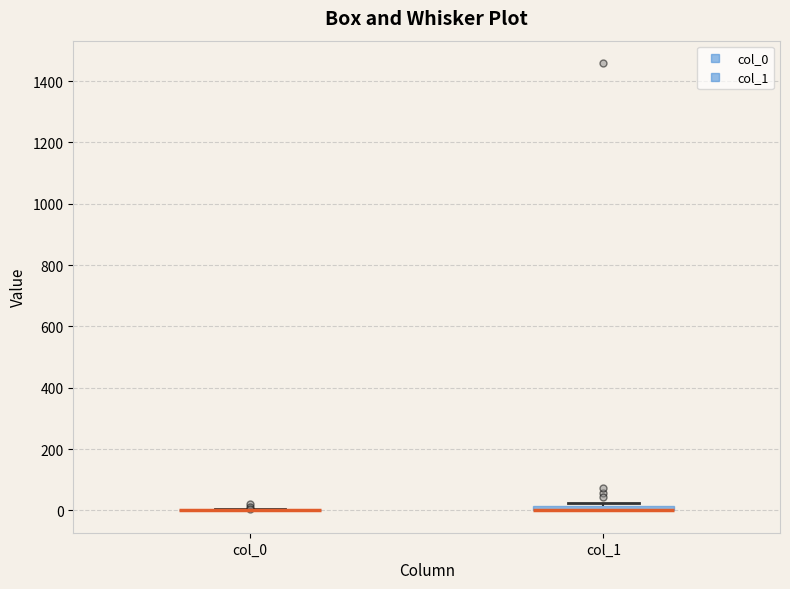

Where is the upper edge of the box for col_1 on the y-axis? The values are not printed on the chart, so give them approximately, as read against the axis.

20